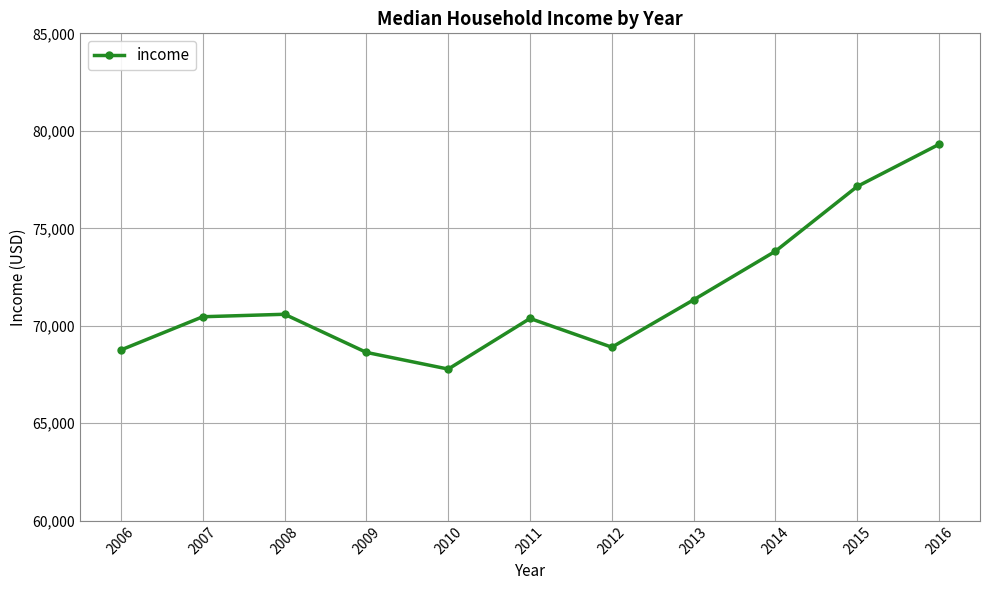

How many data points are less than 70464?

5